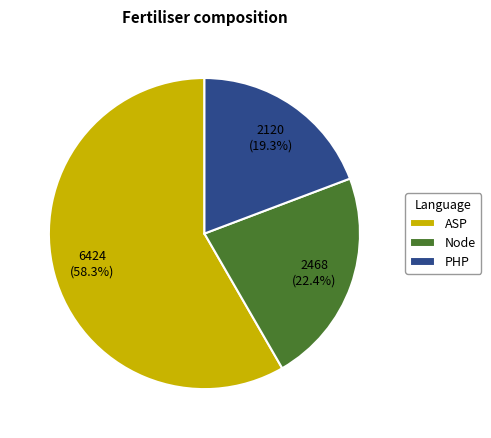

Which slice represents more than half of the pie?

ASP